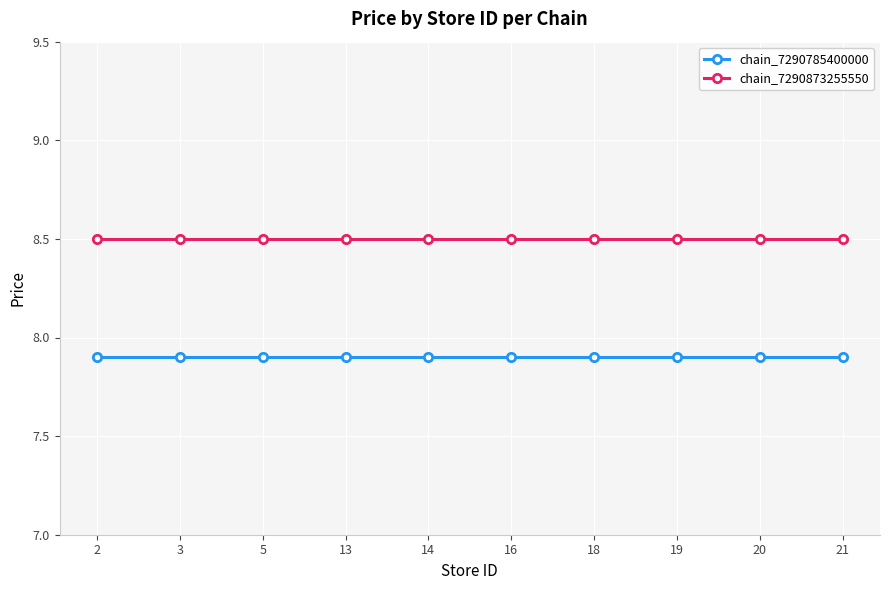

The value of chain_7290785400000 at 5 is 5.3. True or false?

False